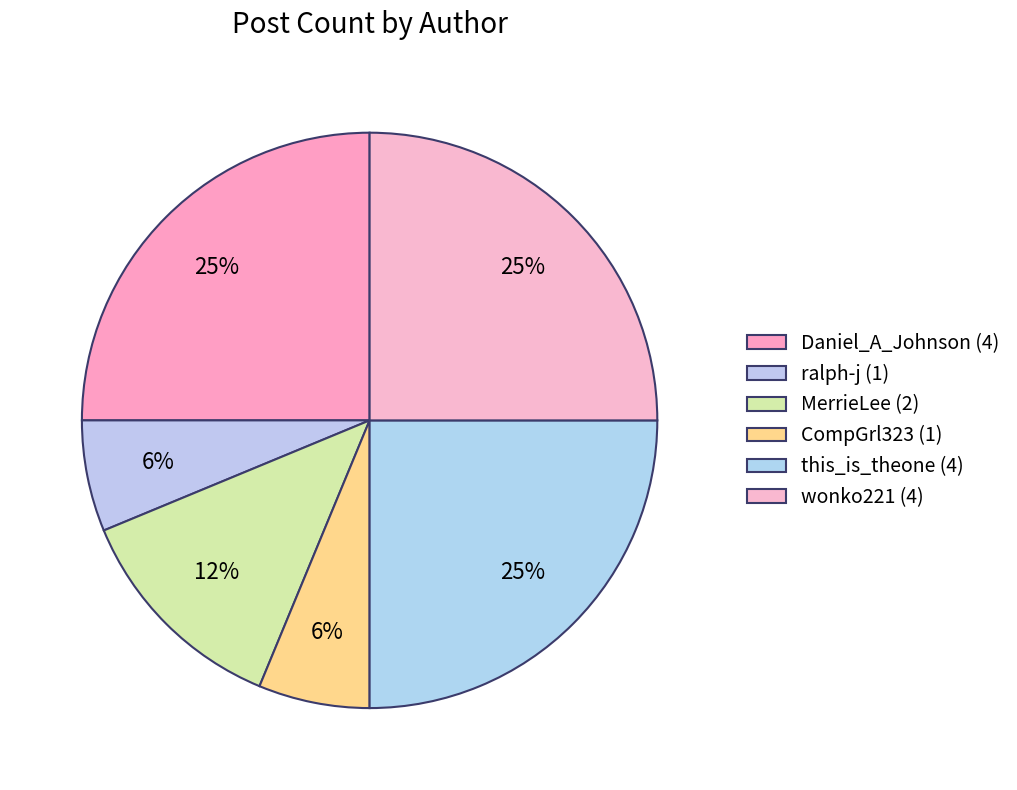

How many segments does this pie chart have?

6